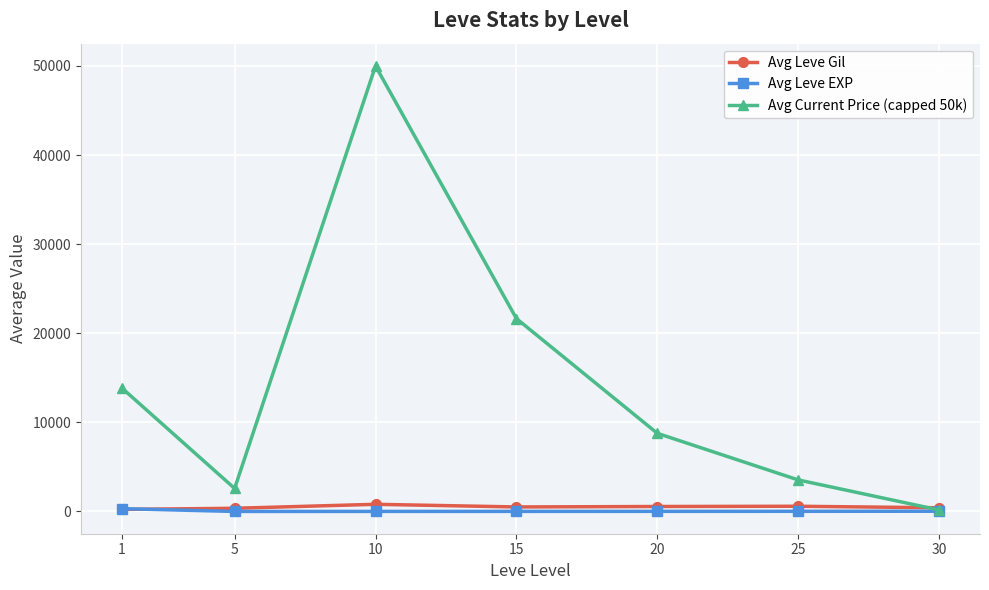

At which category does Avg Current Price (capped 50k) reach its first local valley?

5